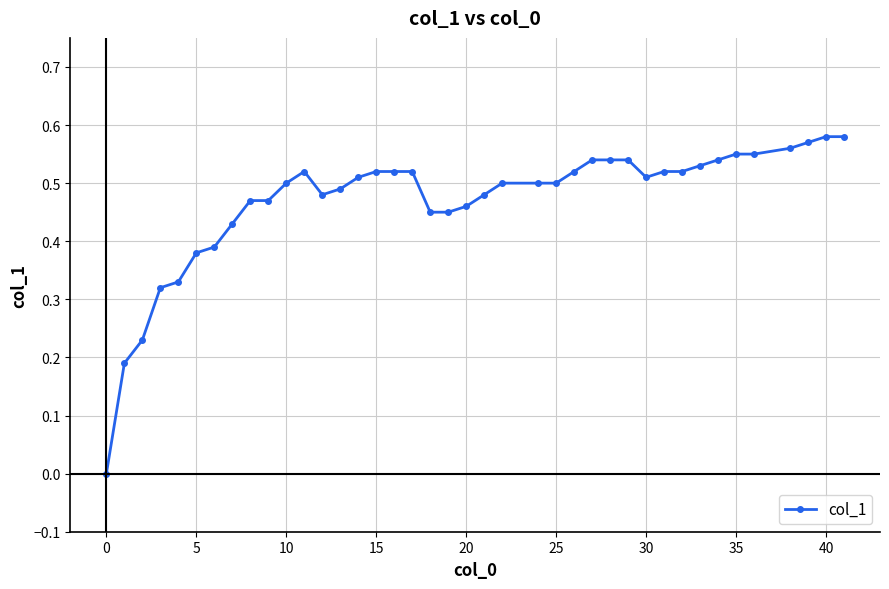

What is the sum of all values?

18.8